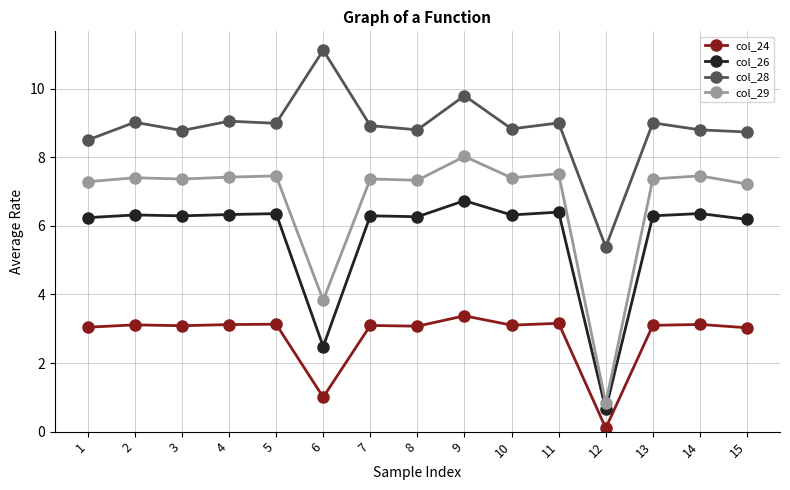

True or false: col_28 and col_24 cross at least once.

False